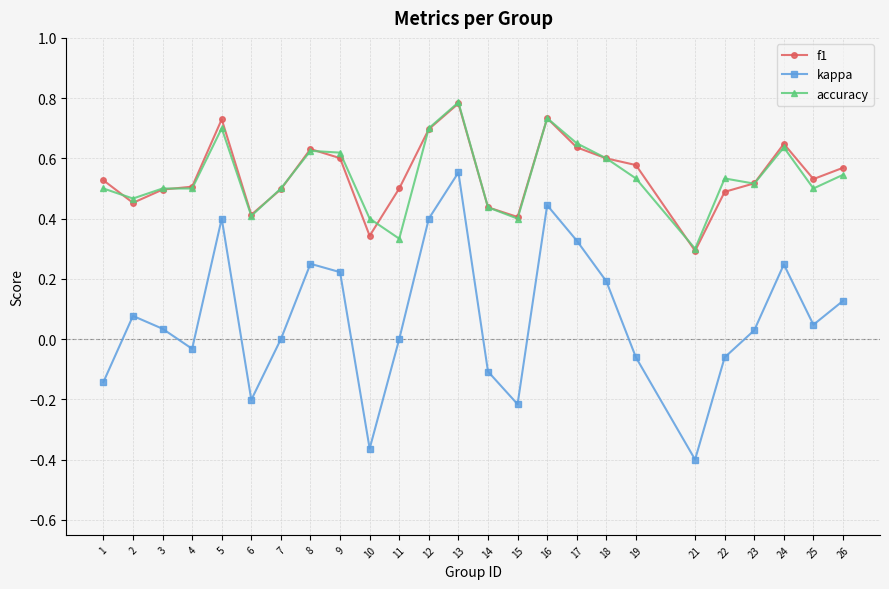

Is it true that accuracy equals 0.2 at 2?

False